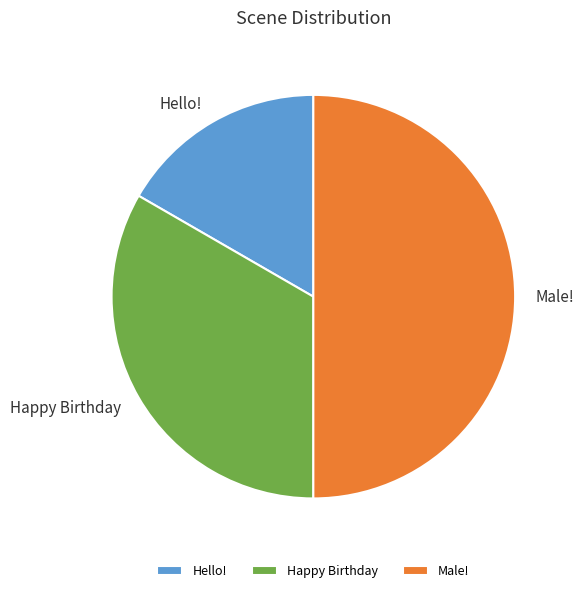

Is the sum of Male! and Happy Birthday greater than half?

Yes